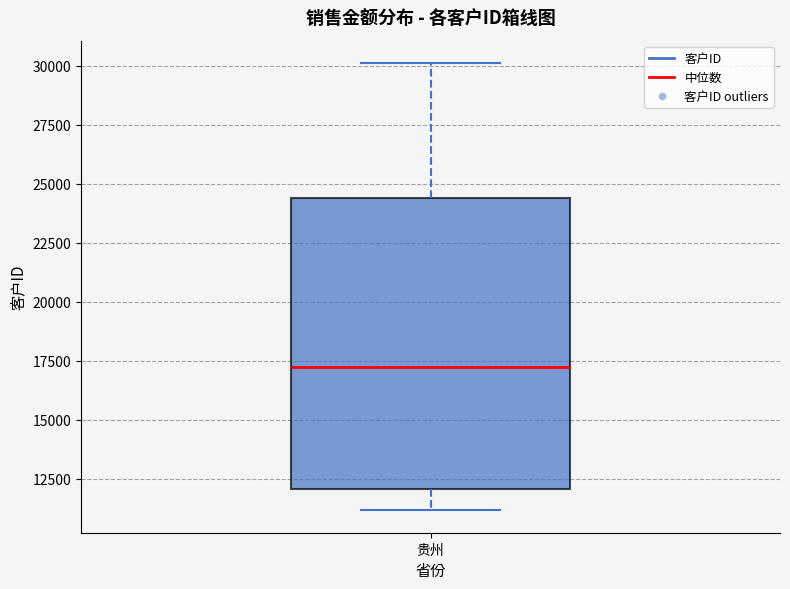

Transcribe this box plot: give where the median line is, the range the box spans, and where the two whiskers end, as read against the y-axis. The values are not printed on the chart, so give them approximately, as read against the axis.

median 17000, box 12000 to 24500, whiskers 11000 to 30000